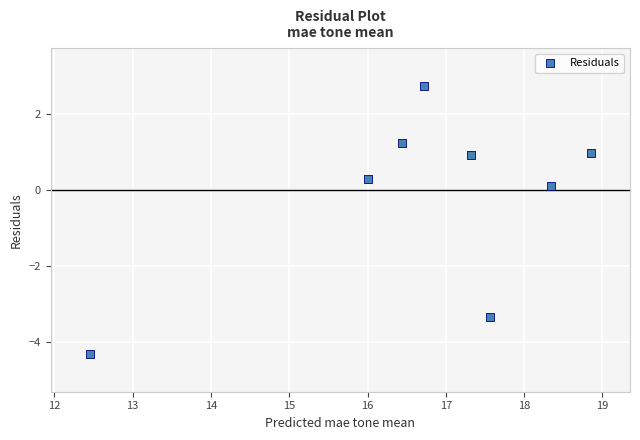

What is the average X value?

16.7